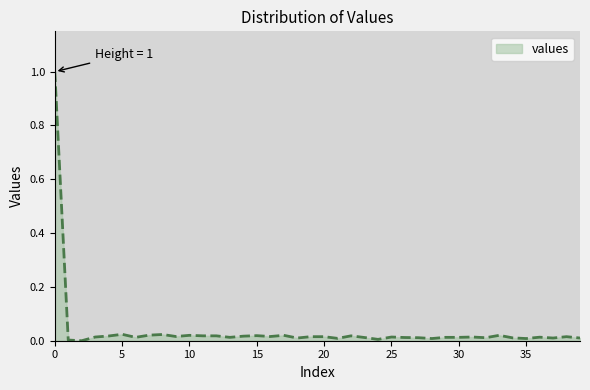

What is the difference between the maximum and minimum values?

1.0